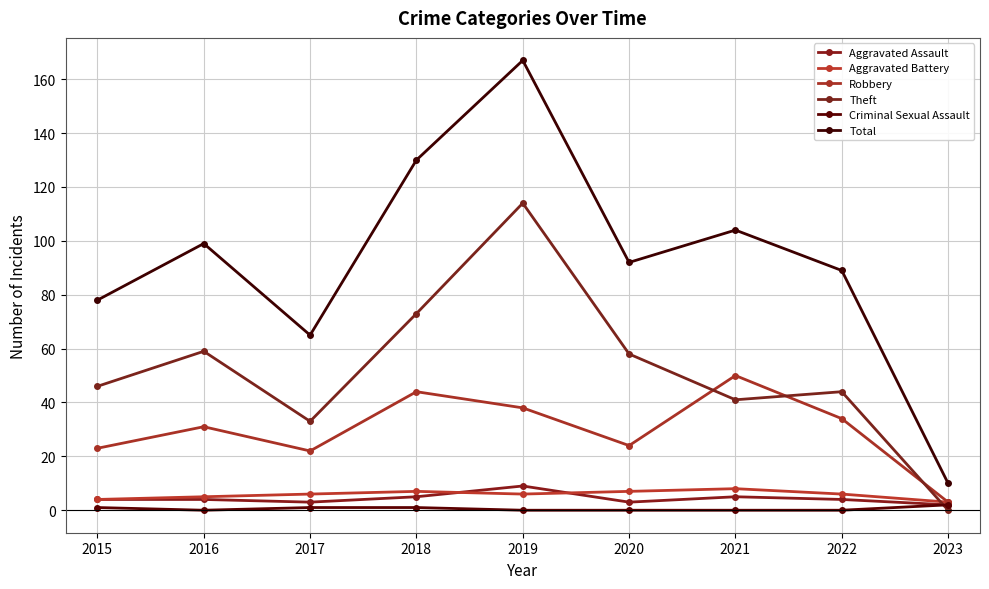

True or false: Total has more than 1 interior local peaks.

True